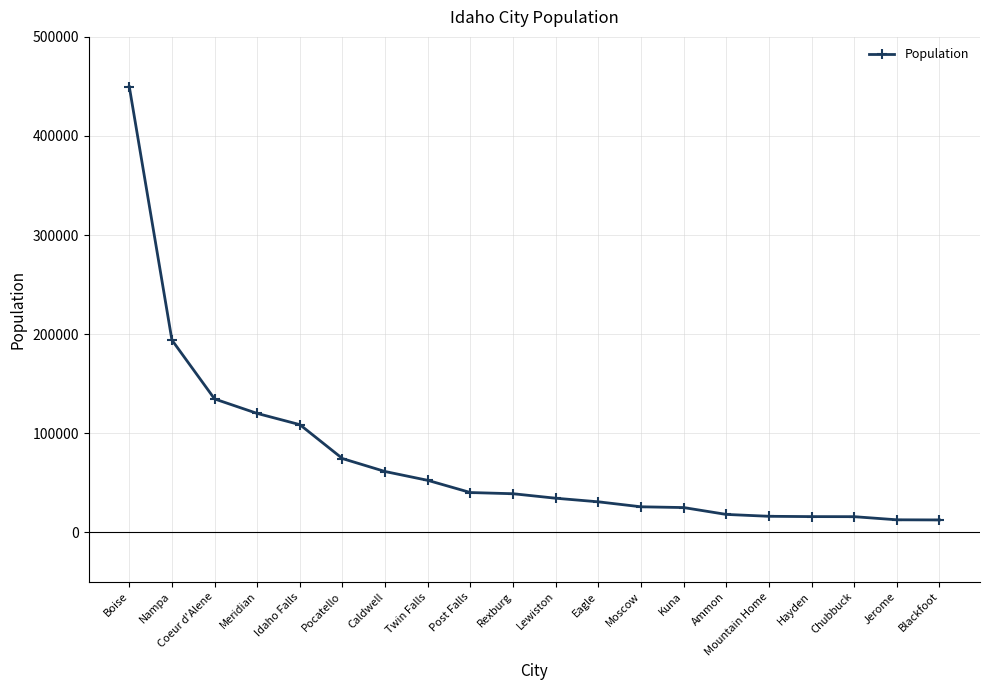

What is the average value?

73937